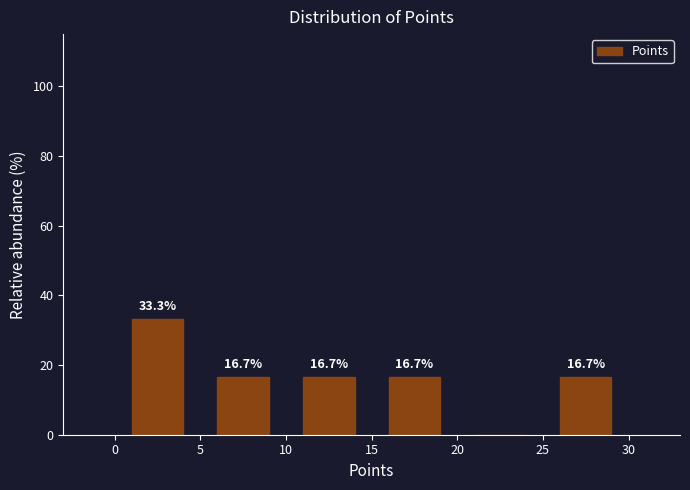

Over which range of the x-axis is the bar tallest?

0 to 5